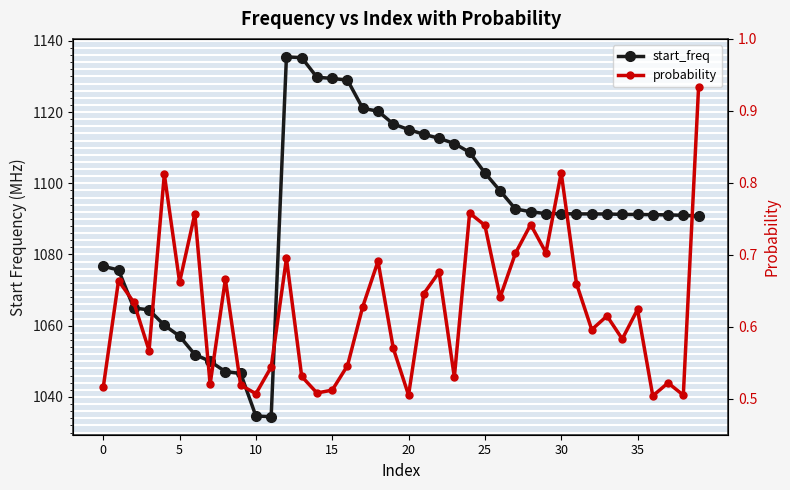

How many lines are shown in the chart?

2